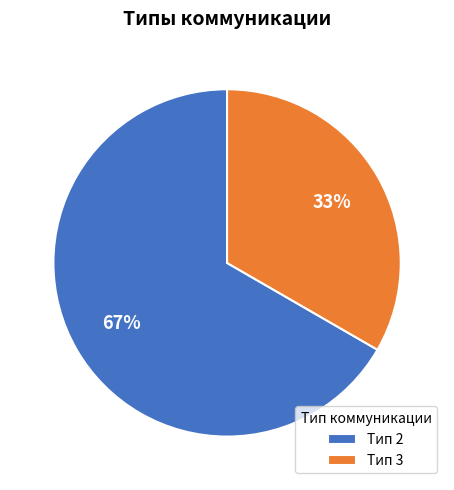

Which has a higher value, Тип 2 or Тип 3?

Тип 2